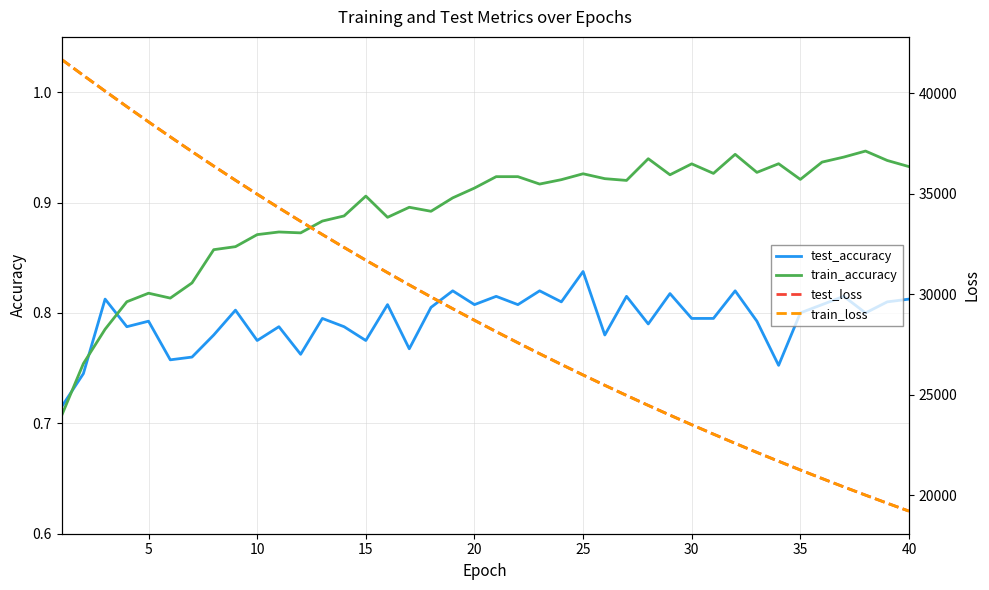

How many distinct data groups are displayed?

4